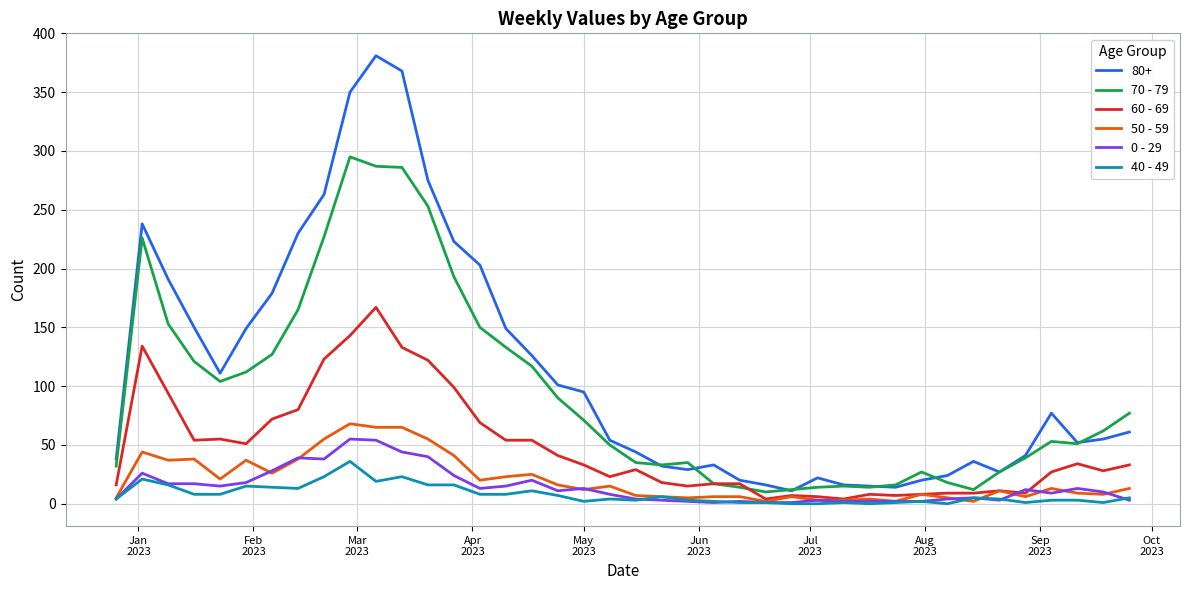

True or false: 70 - 79 has more than 0 points higher than both neighbors.

True